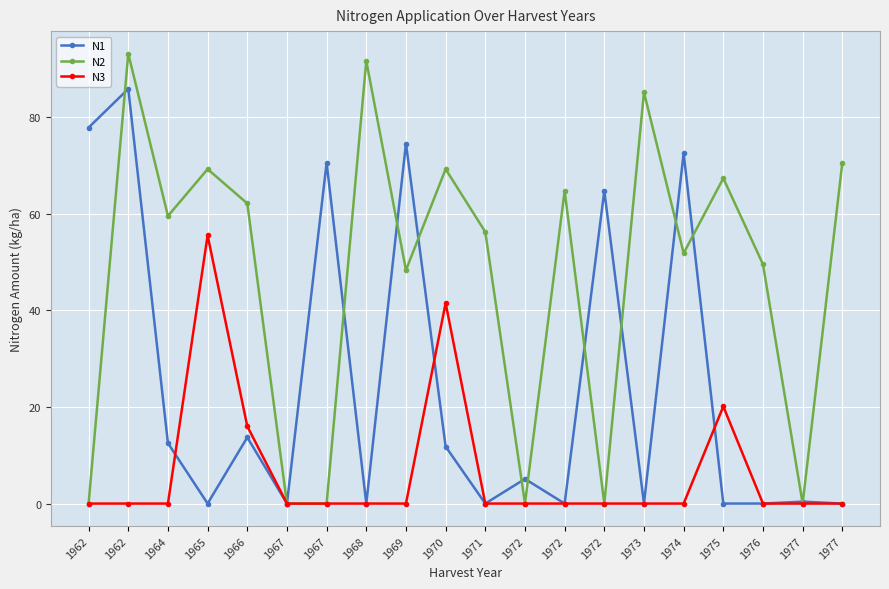

How many lines are shown in the chart?

3